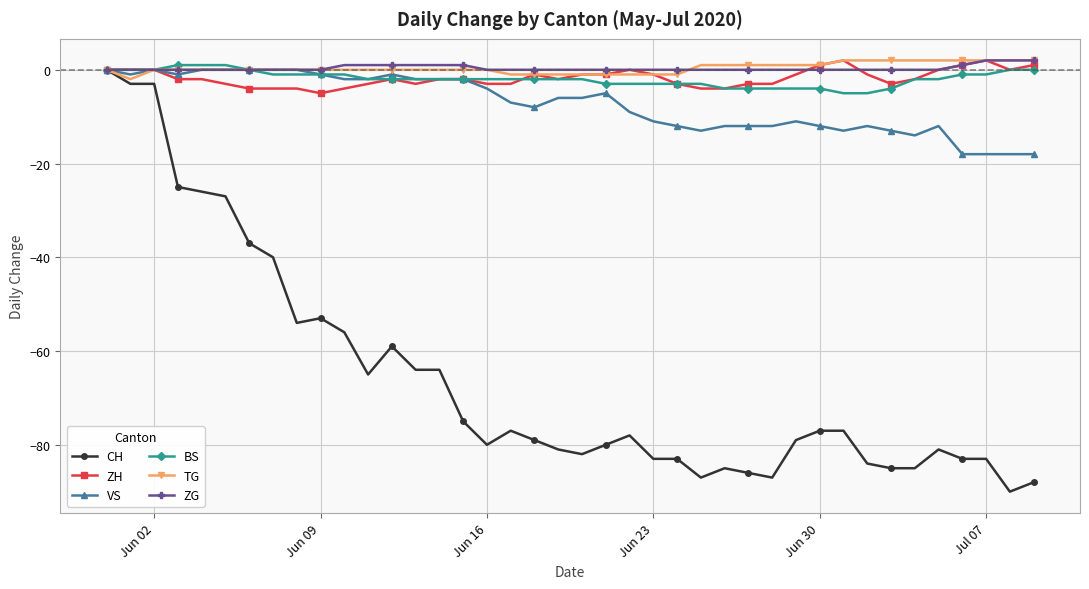

What is the difference between the maximum and second lowest values in the ZG series?

2